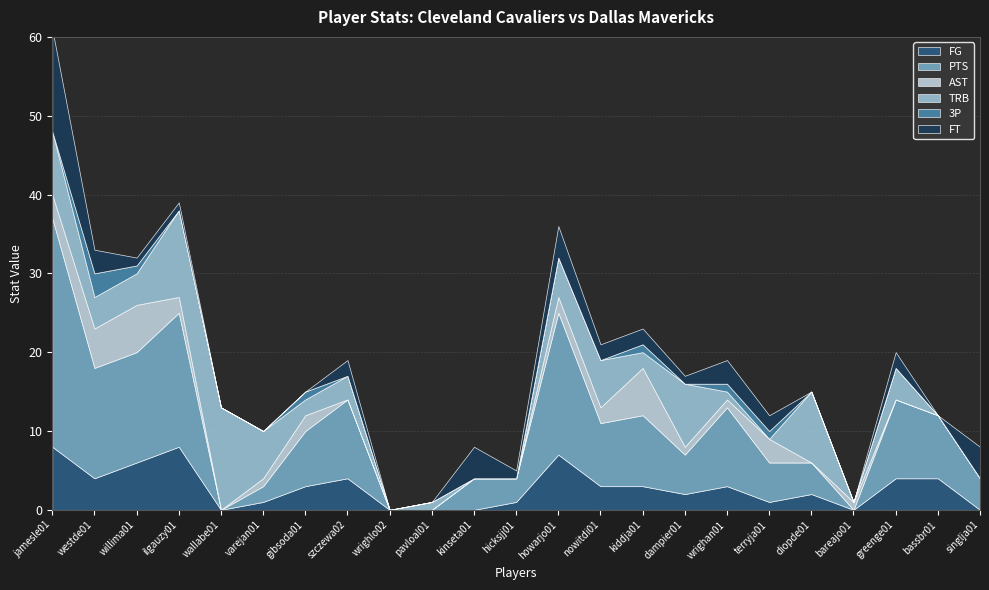

What is the difference between the second highest and minimum values in the 3P series?

1